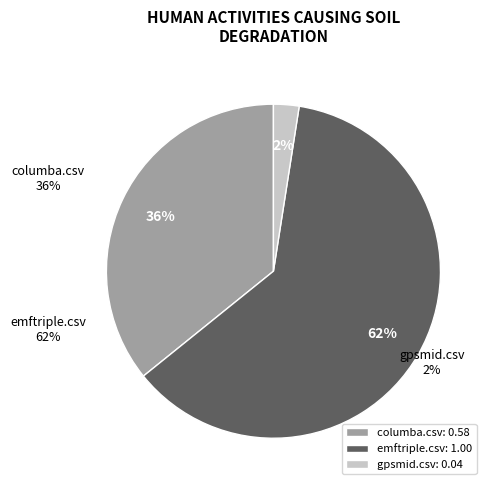

Approximately how many times larger is the value at columba.csv compared to emftriple.csv?

0.6